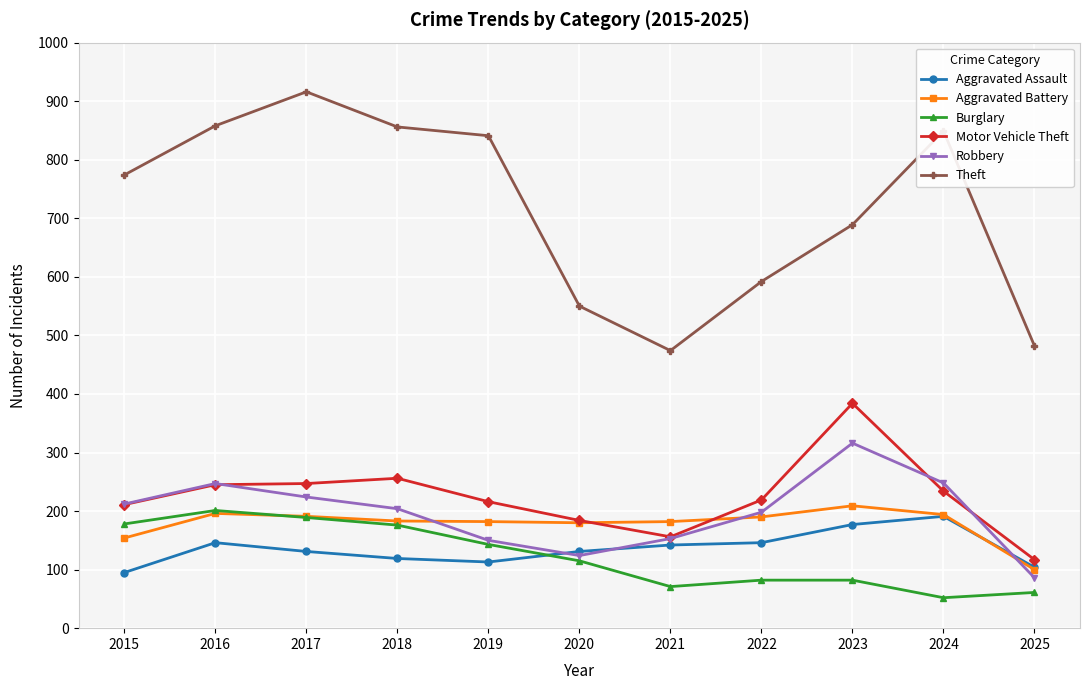

What is the sum of the Aggravated Battery values at 2020 and 2023?

389